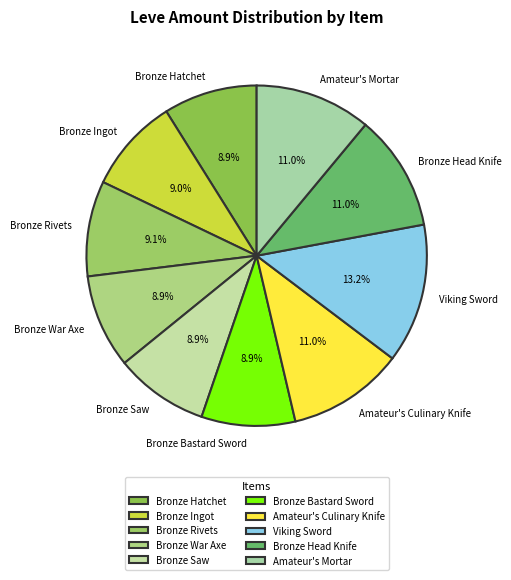

What percentage is the Viking Sword slice, to the nearest percent?

13%